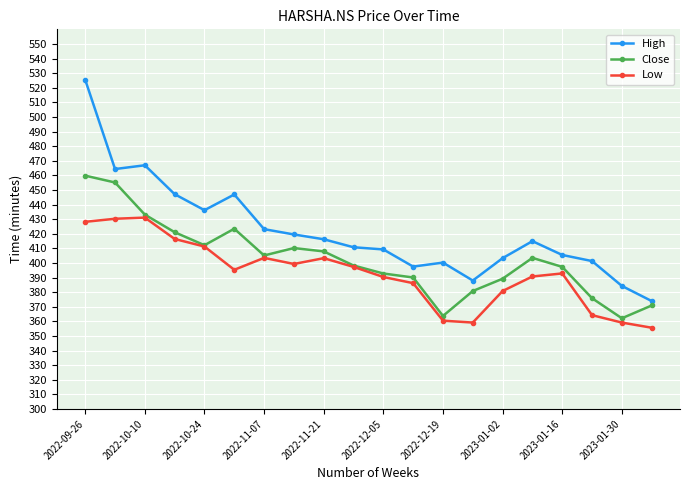

List the series in order of their overall mean, highest first.

High, Close, Low